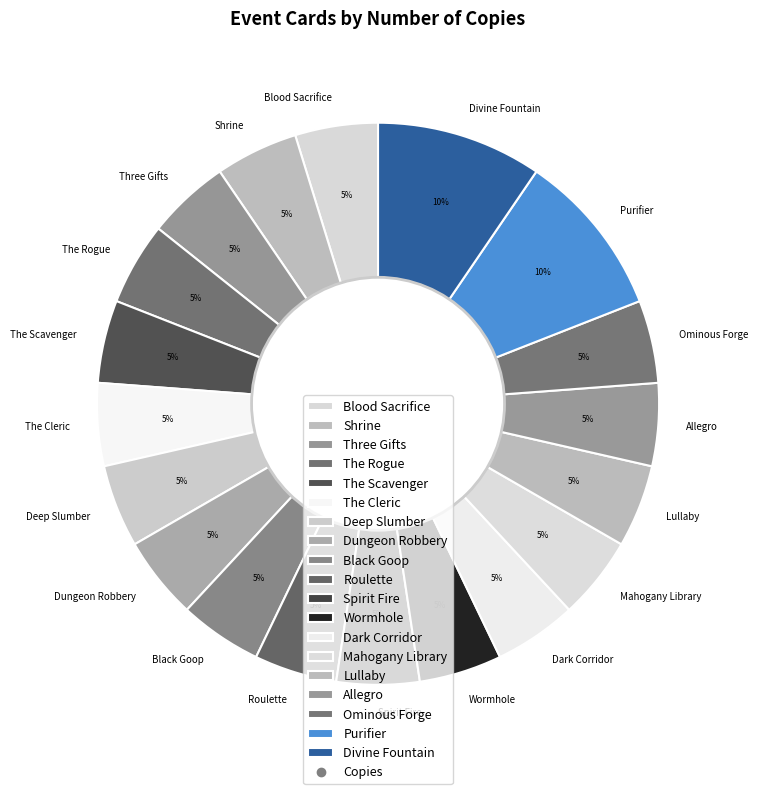

How many segments does this pie chart have?

19